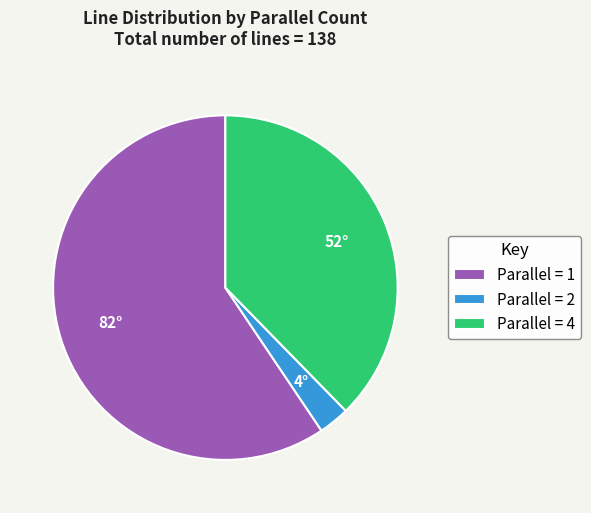

Count the number of slices in the pie.

3